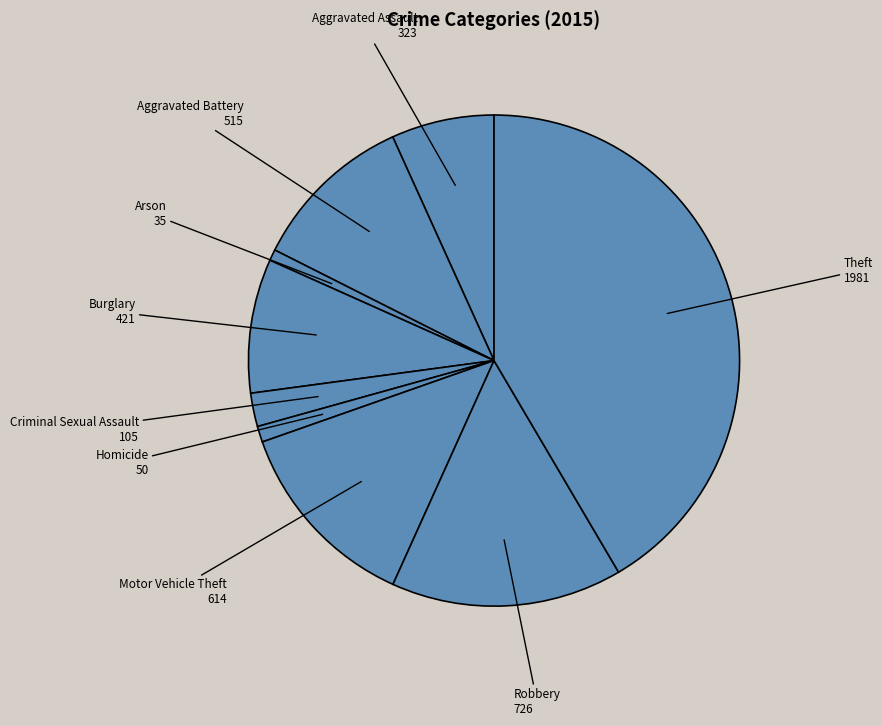

Which category has the biggest portion of the pie?

Theft